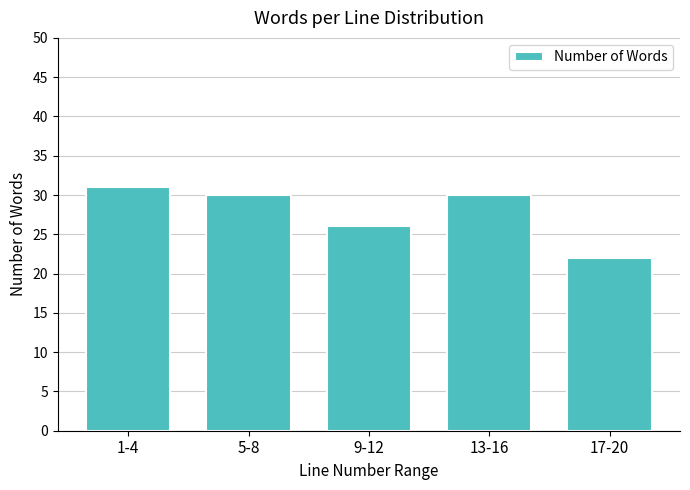

Reading right to left, transcribe all the data shown in this chart.

22	30	26	30	31